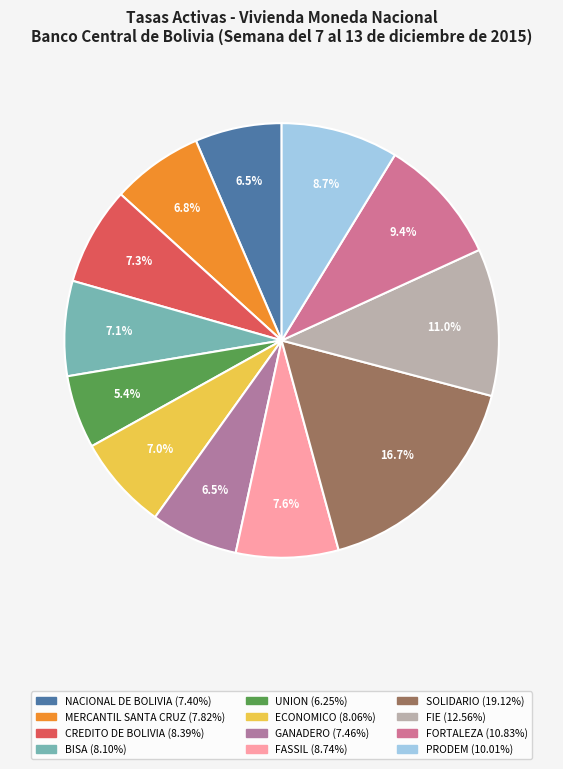

Combined, do NACIONAL DE BOLIVIA and GANADERO account for over 50%?

No